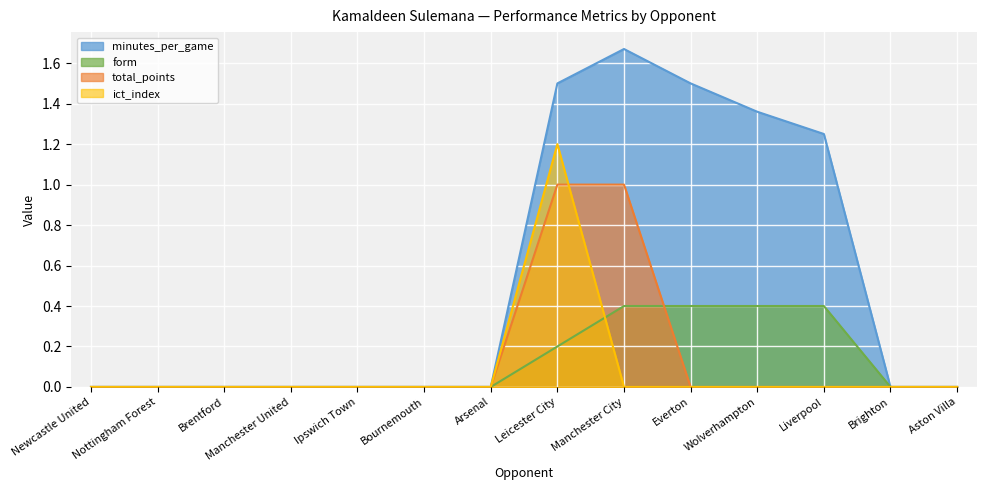

Which series has the largest total across all categories?

minutes_per_game